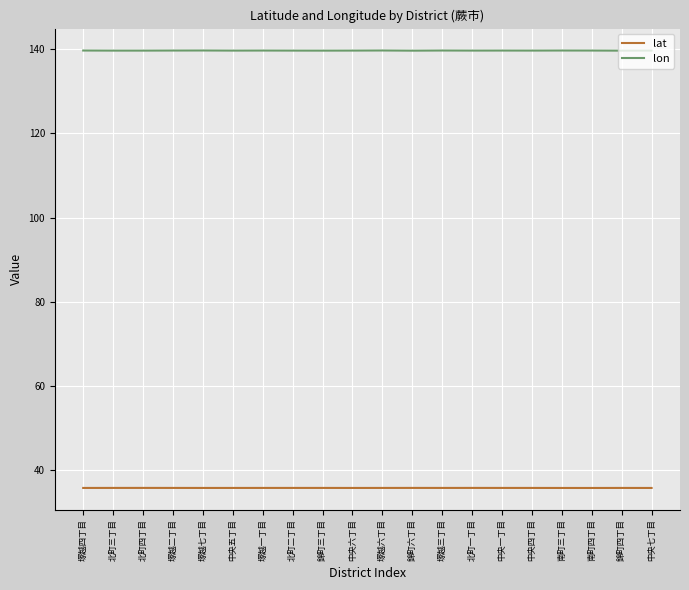

What are all the series names shown in the legend?

lat, lon